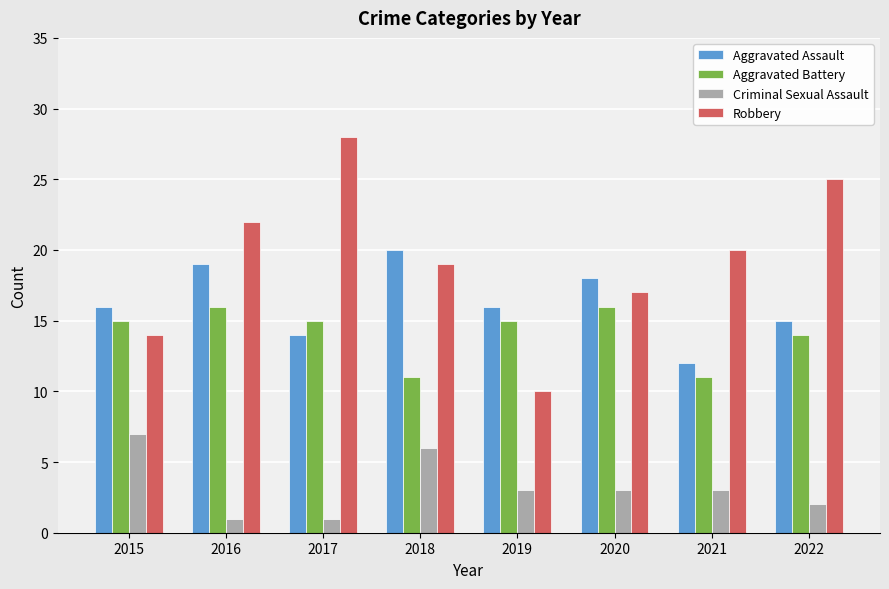

At 2015, list the series in order from largest to smallest.

Aggravated Assault, Aggravated Battery, Robbery, Criminal Sexual Assault